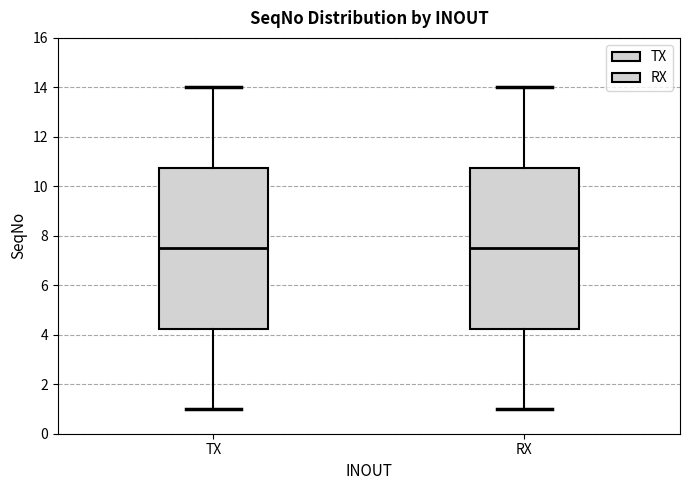

Reading left to right, transcribe this box plot: for each box, give where its median line is, the range the box spans, and where its two whiskers end, as read against the y-axis. The values are not printed on the chart, so give them approximately, as read against the axis.

TX: median 7.6, box 4.2 to 10.8, whiskers 1.0 to 14.0
RX: median 7.6, box 4.2 to 10.8, whiskers 1.0 to 14.0